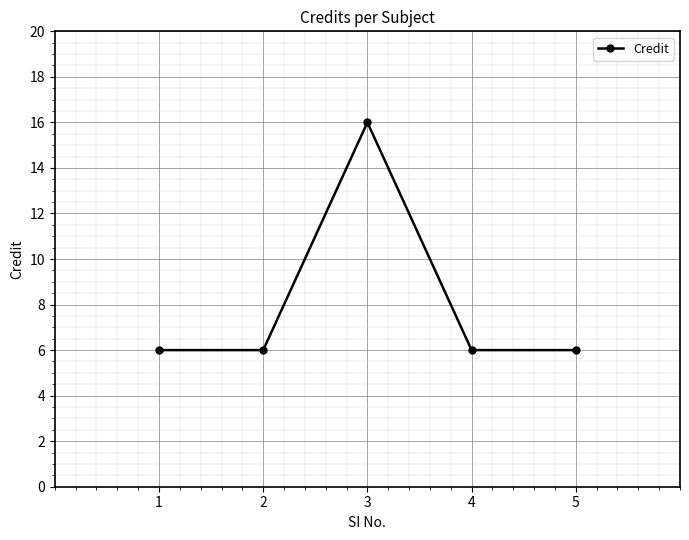

How many lines are shown in the chart?

1